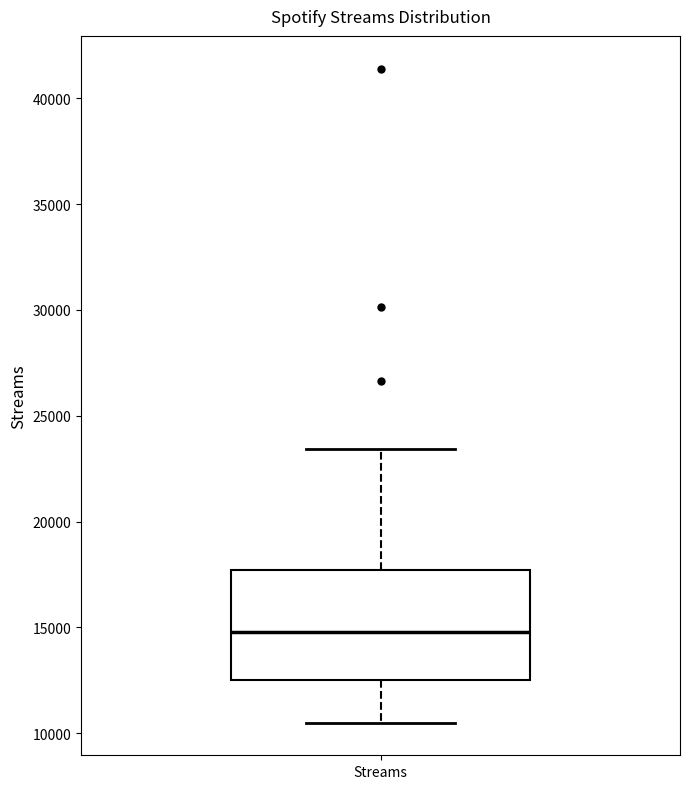

Read this box plot against the y-axis: the position of the median line, the range covered by the box, and the ends of both whiskers. The values are not printed on the chart, so give them approximately, as read against the axis.

median 15000, box 12500 to 17500, whiskers 10500 to 23500